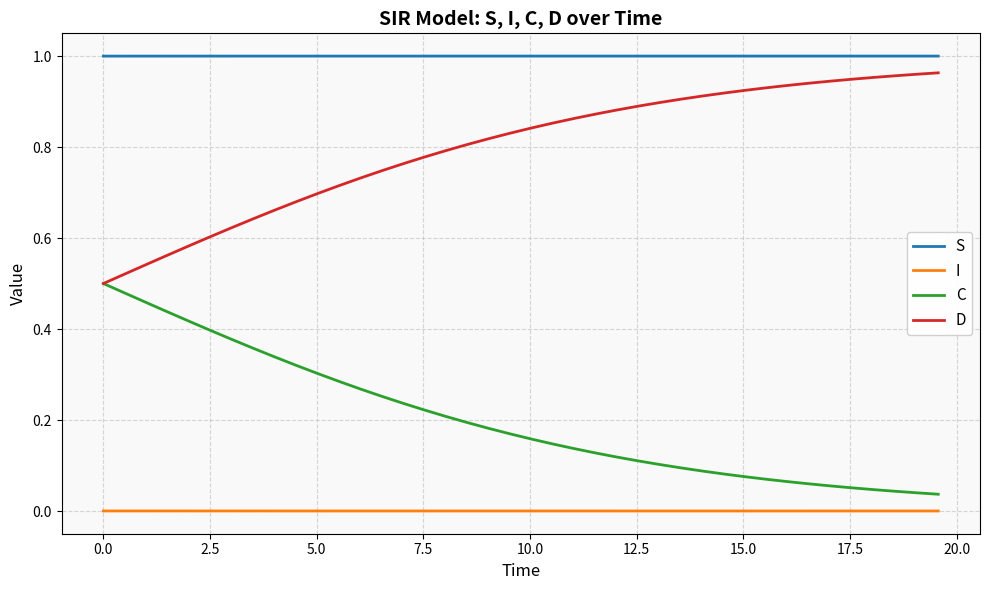

True or false: I and S cross at least once.

False